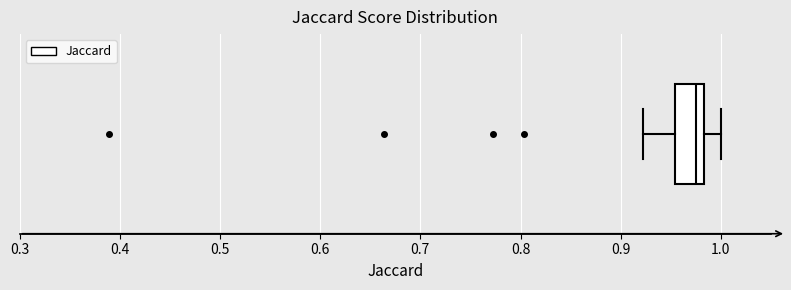

Where does the right whisker of the box end on the x-axis? The values are not printed on the chart, so give them approximately, as read against the axis.

1.00